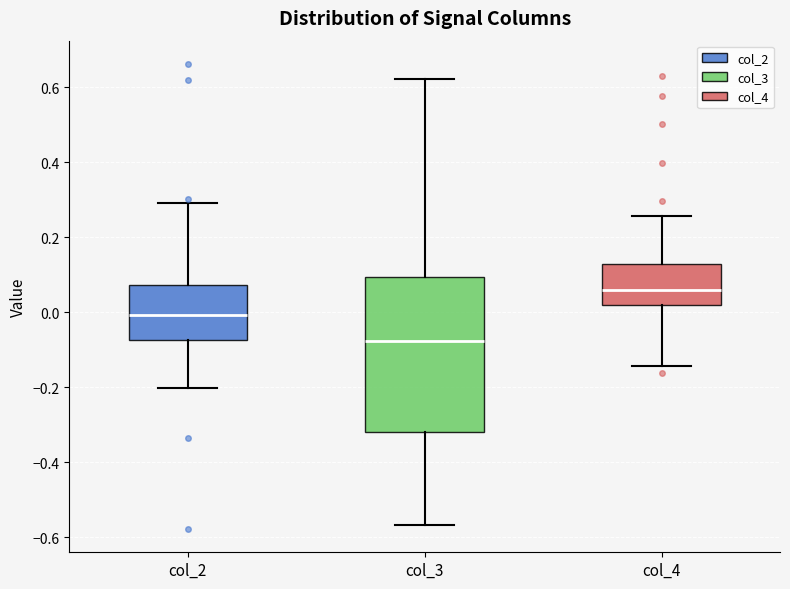

Comparing the boxes themselves (not the whiskers), which one is the tallest?

col_3